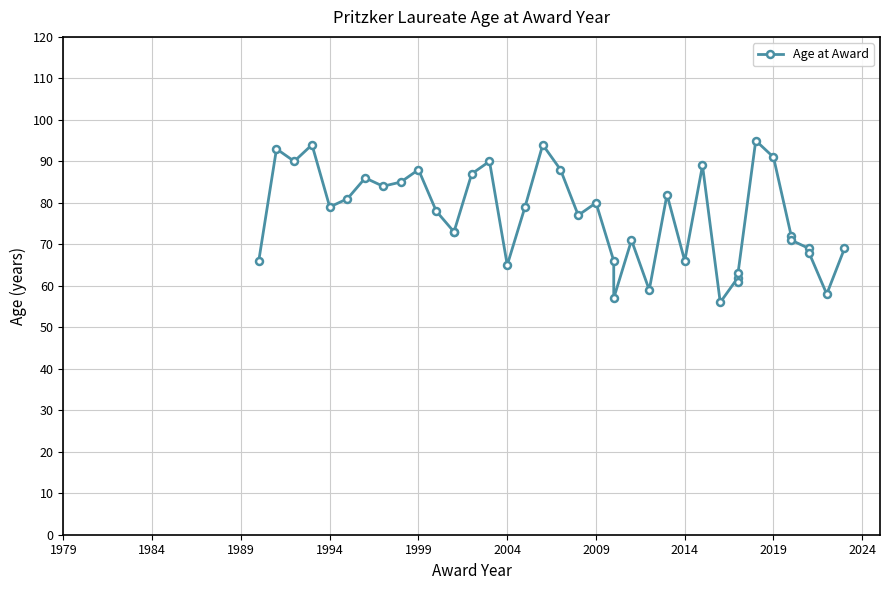

What position from the left is 1979?

1